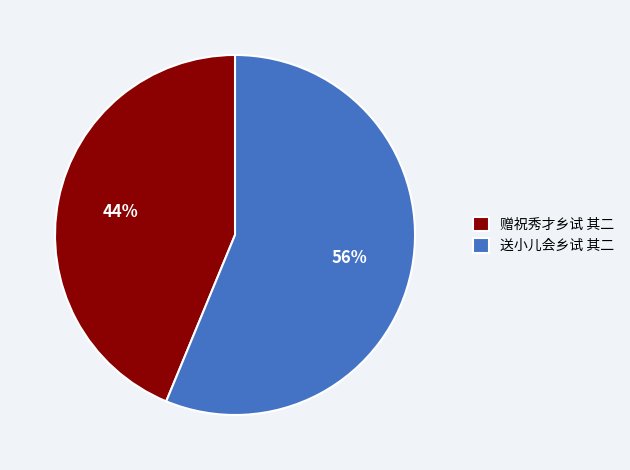

To the nearest percent, what is the average slice percentage?

50%